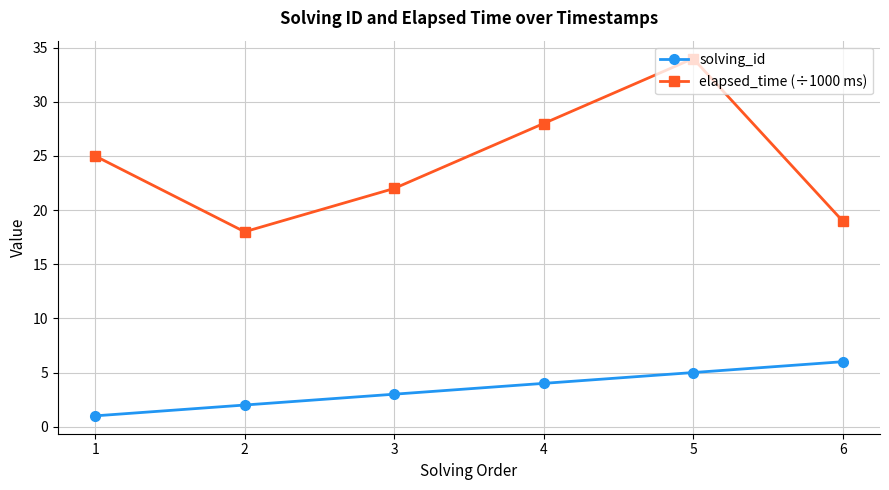

Read the elapsed_time (÷1000 ms) value at 2, to the nearest 5.

20